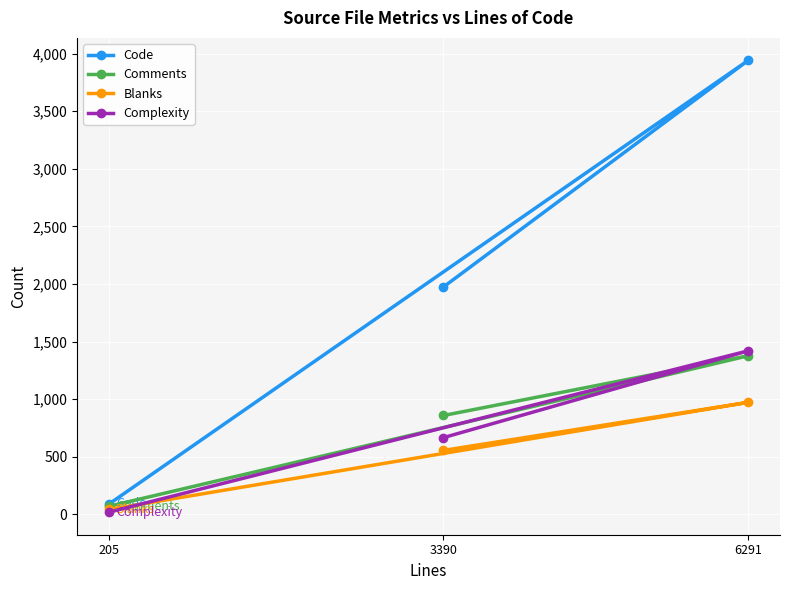

Which series has the widest spread of values?

Code